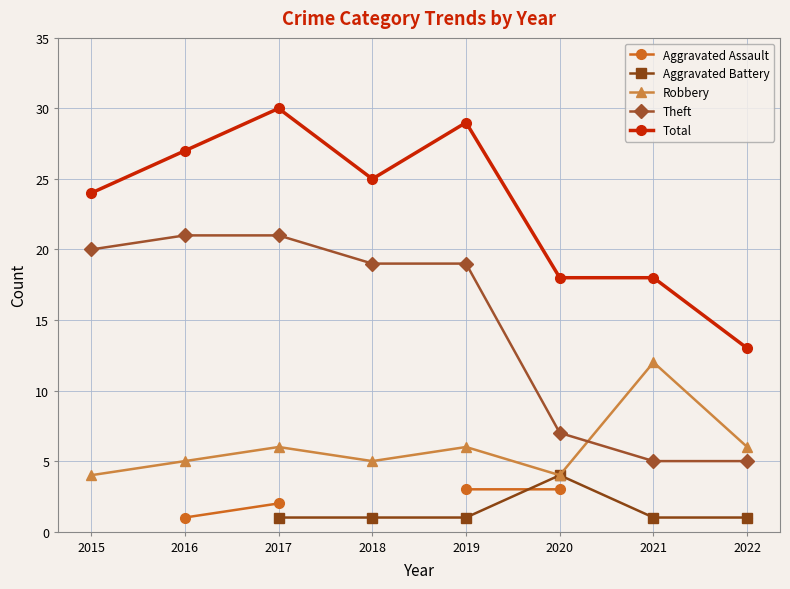

Which category has the lowest value in the Robbery series?

2015